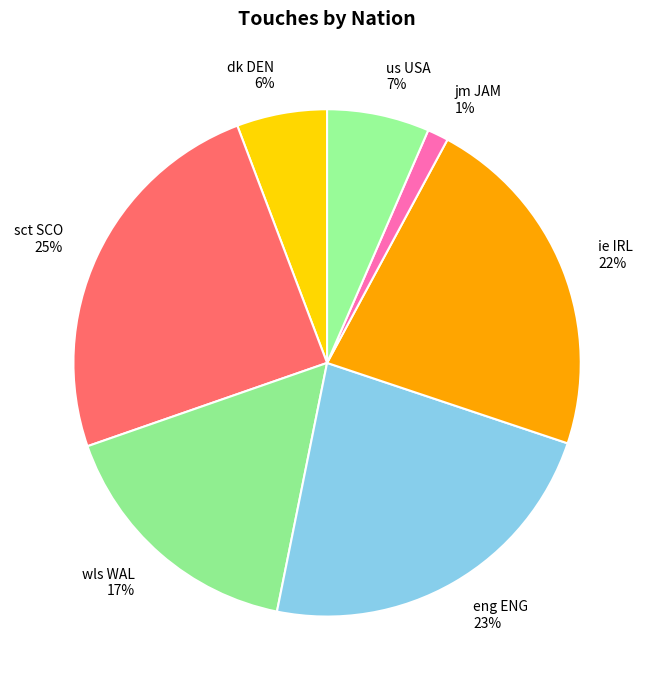

Between dk DEN and jm JAM, which is larger?

dk DEN